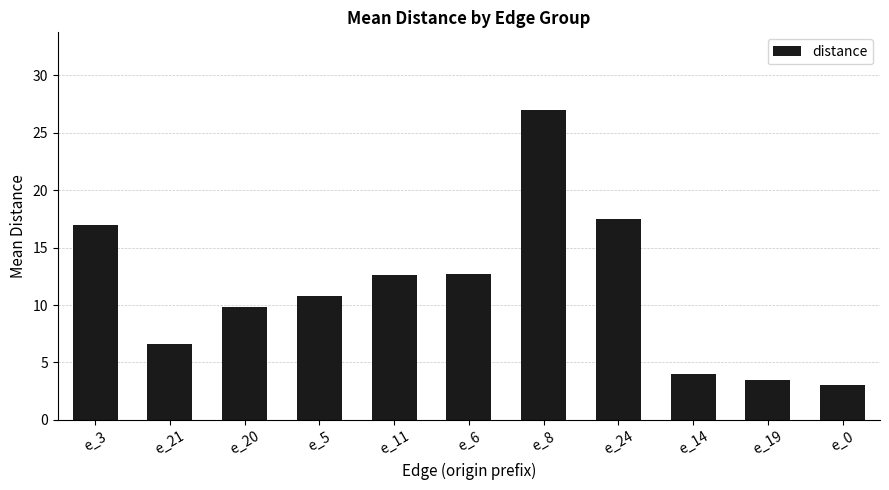

What is the difference between the second highest and minimum values?

14.5